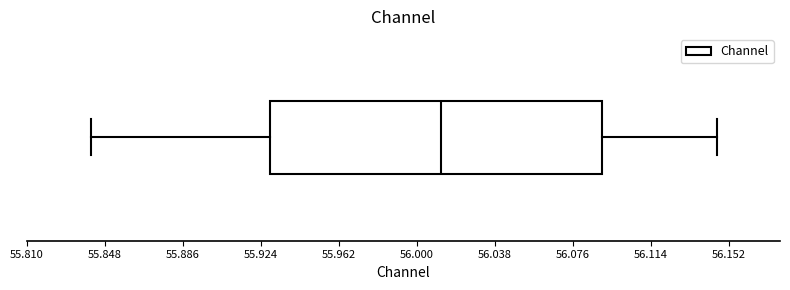

Read this box plot against the x-axis: the position of the median line, the range covered by the box, and the ends of both whiskers. The values are not printed on the chart, so give them approximately, as read against the axis.

median 56.010, box 55.930 to 56.090, whiskers 55.840 to 56.145